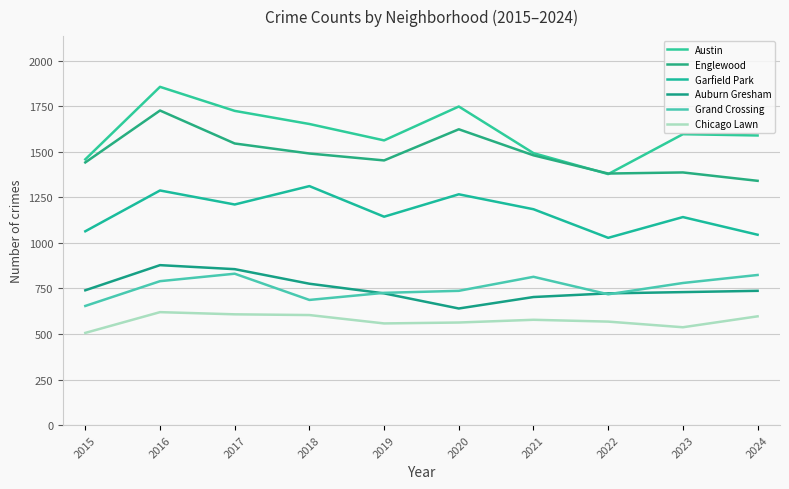

Which series has the largest range (max minus min)?

Austin